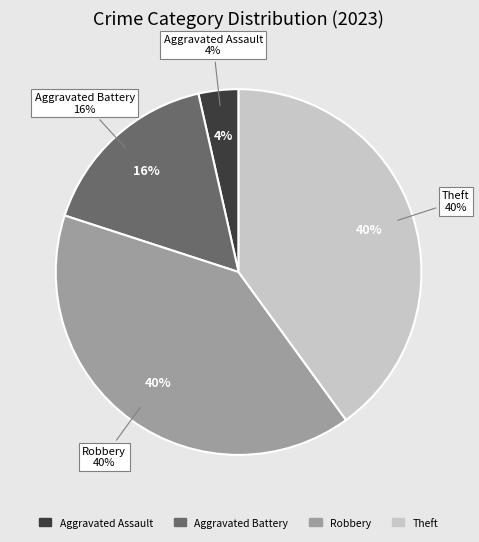

Does Homicide account for over 50% of the chart?

No